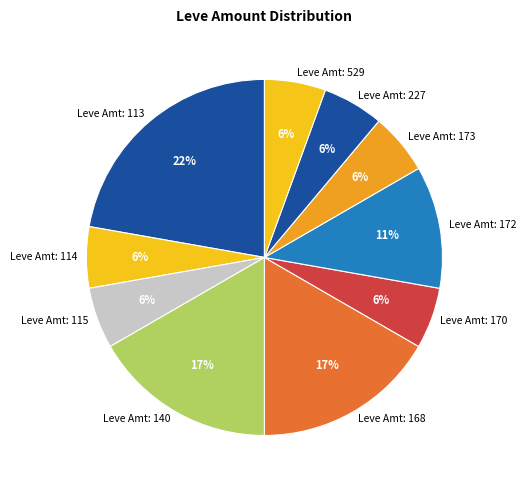

How many slices are in this pie chart?

10